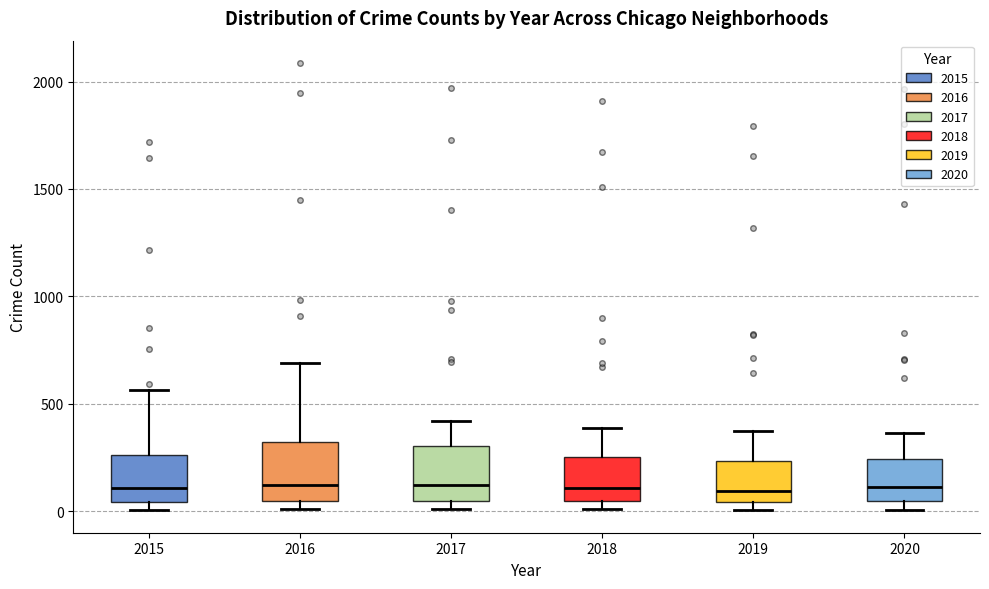

Reading left to right, transcribe this box plot: for each box, give where its median line is, the range the box spans, and where its two whiskers end, as read against the y-axis. The values are not printed on the chart, so give them approximately, as read against the axis.

2015: median 100, box 50 to 250, whiskers 0 to 550
2016: median 150, box 50 to 300, whiskers 0 to 700
2017: median 100, box 50 to 300, whiskers 0 to 400
2018: median 100, box 50 to 250, whiskers 0 to 400
2019: median 100, box 50 to 250, whiskers 0 to 400
2020: median 100, box 50 to 250, whiskers 0 to 350